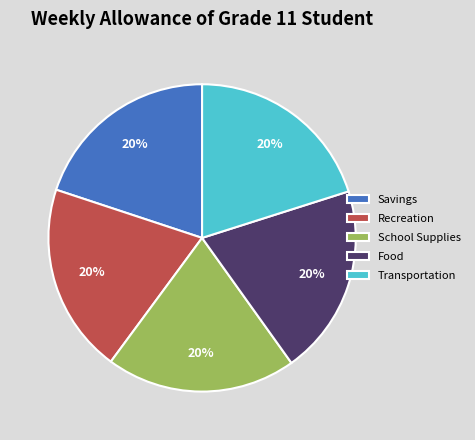

What percentage is the Transportation slice, to the nearest percent?

20%